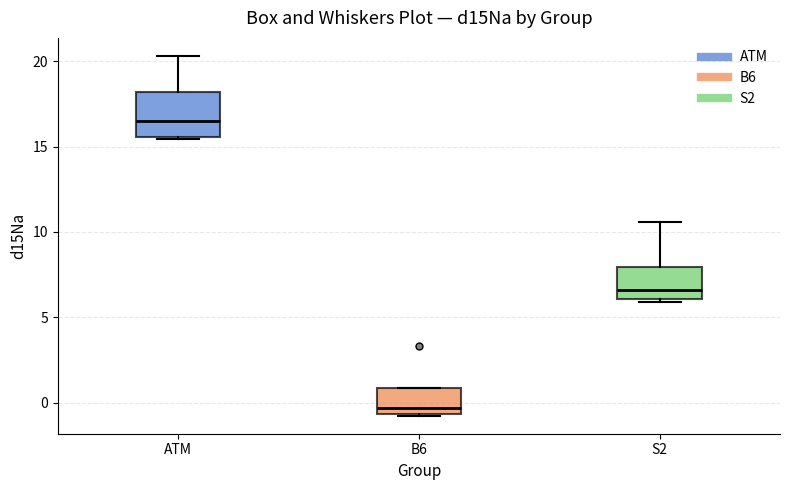

Where is the lower edge of the box for ATM on the y-axis? The values are not printed on the chart, so give them approximately, as read against the axis.

15.5